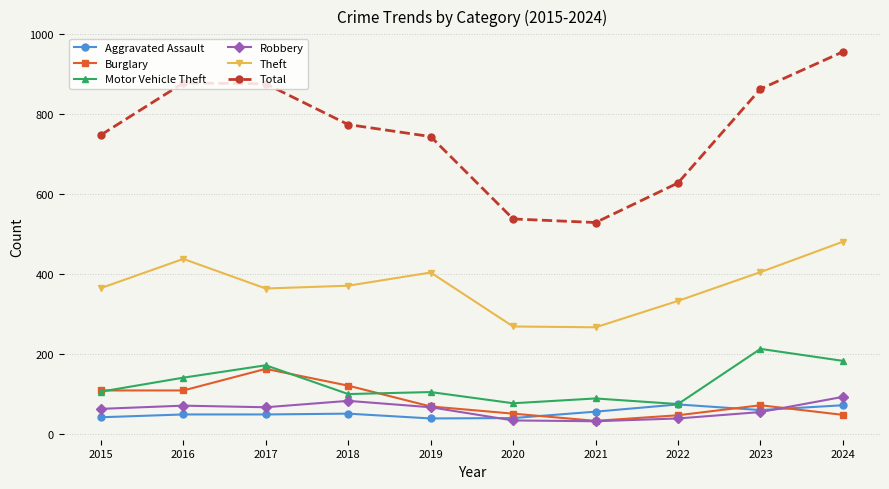

True or false: Theft and Motor Vehicle Theft cross at least once.

False